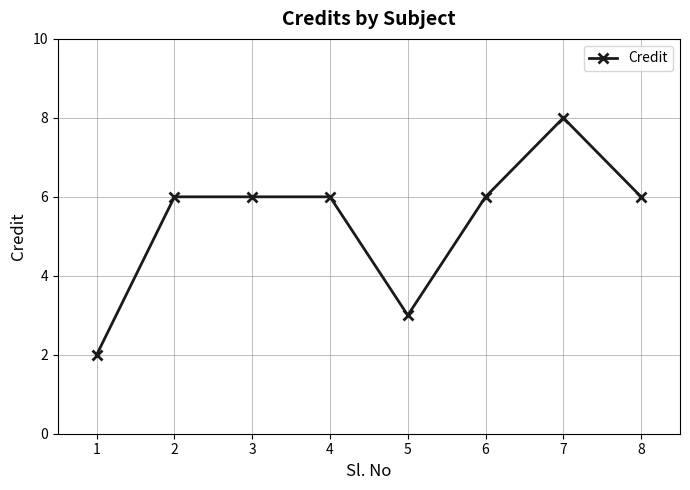

What is the minimum value shown in the chart?

2